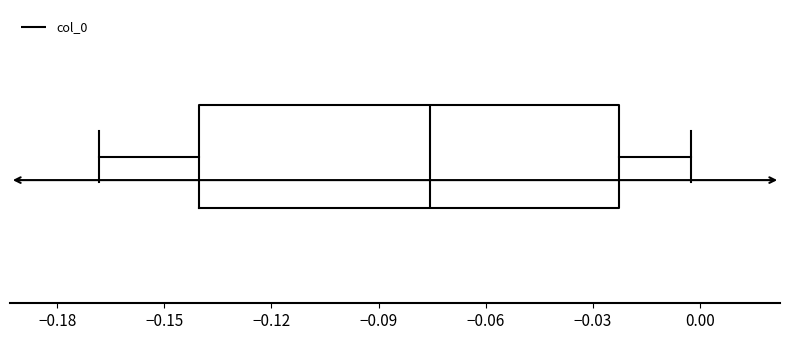

Read this box plot against the x-axis: the position of the median line, the range covered by the box, and the ends of both whiskers. The values are not printed on the chart, so give them approximately, as read against the axis.

median -0.075, box -0.140 to -0.025, whiskers -0.170 to 0.000